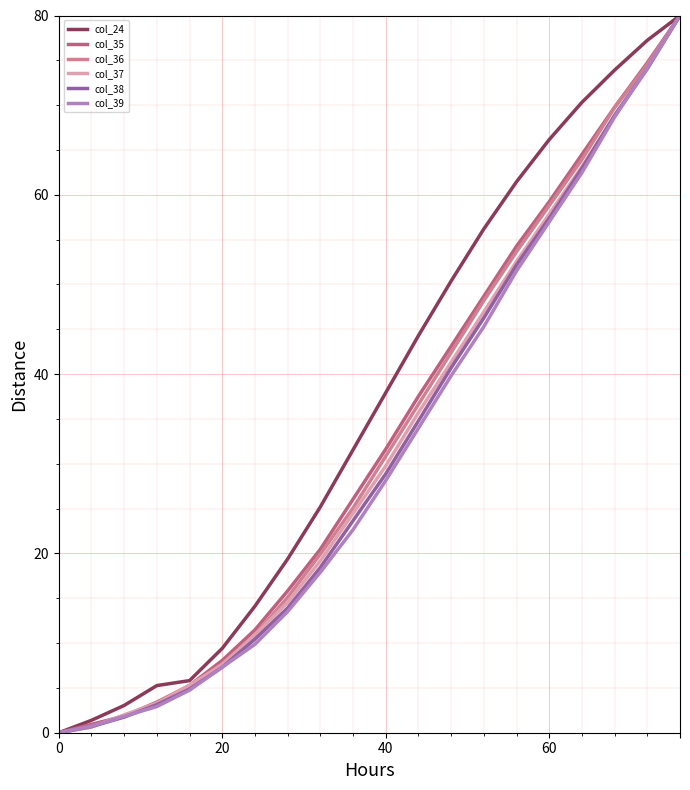

What is the difference between the second highest and minimum values in the col_36 series?

74.5